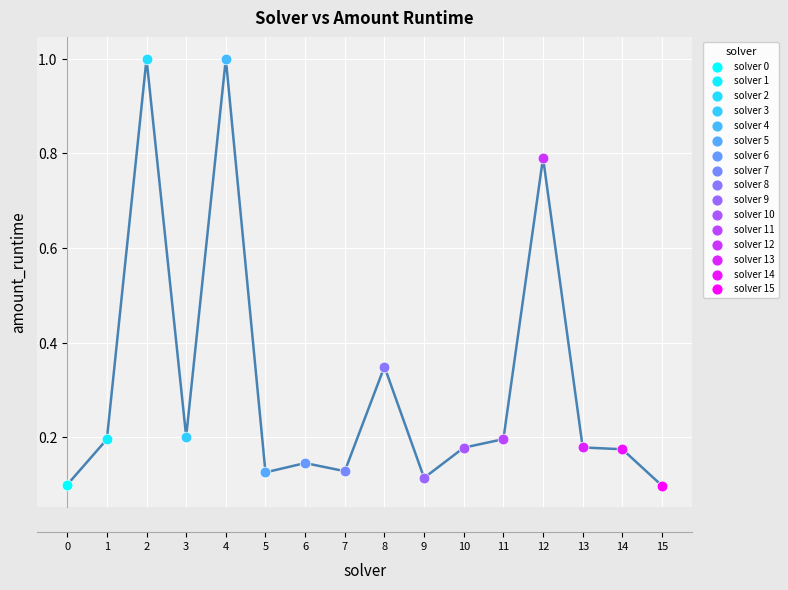

What are all the series names shown in the legend?

solver 0, solver 1, solver 2, solver 3, solver 4, solver 5, solver 6, solver 7, solver 8, solver 9, solver 10, solver 11, solver 12, solver 13, solver 14, solver 15